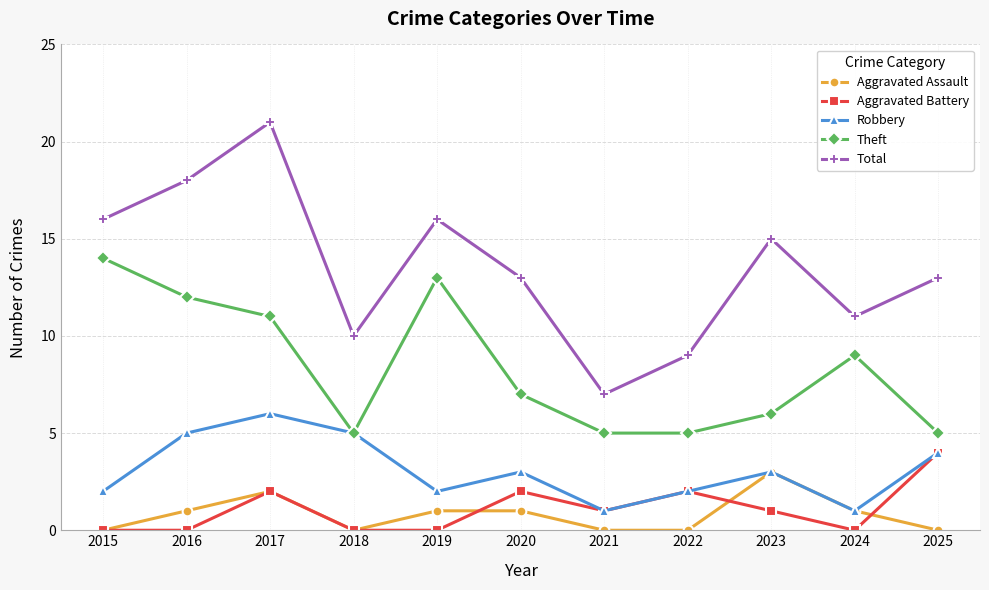

At which label is Theft closest to 9?

2024